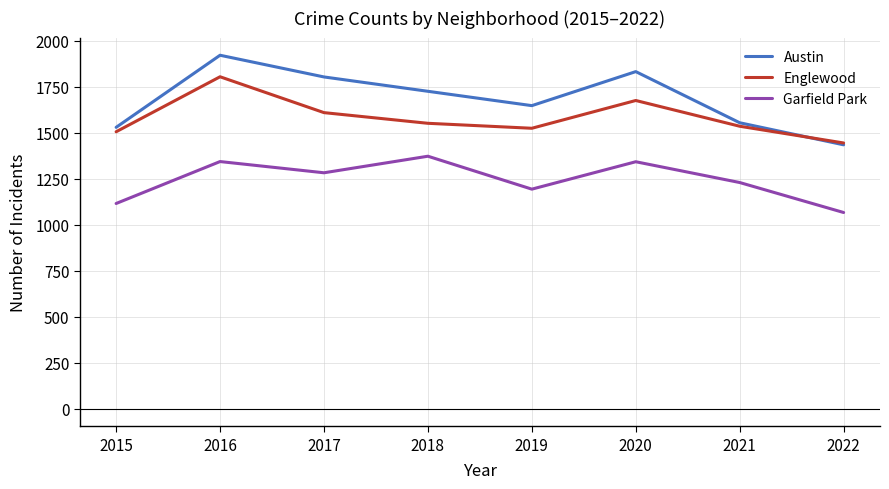

Is it true that Englewood equals 410 at 2017?

False